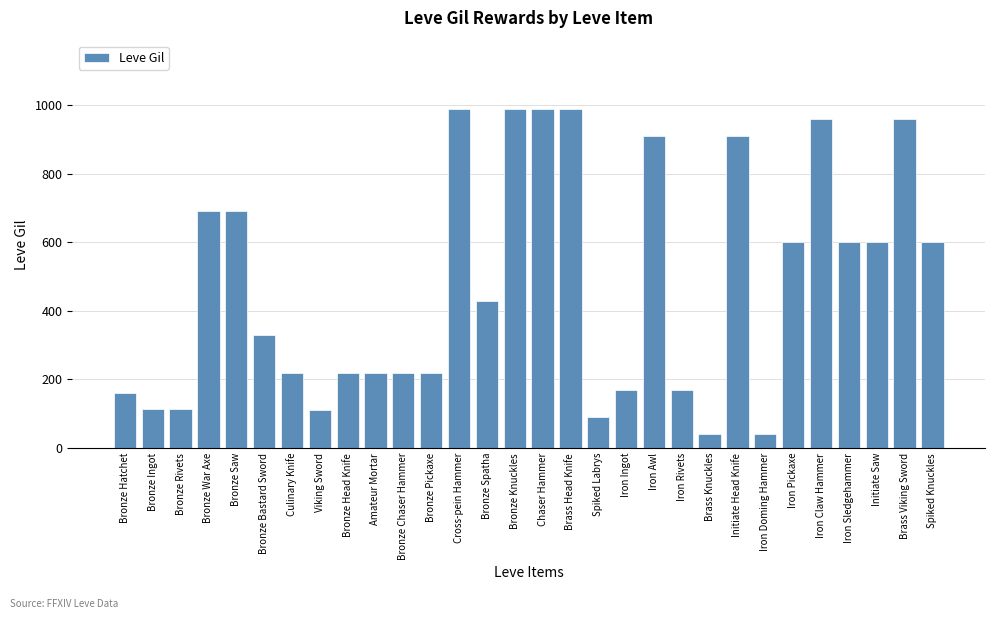

What is the greatest value displayed?

990